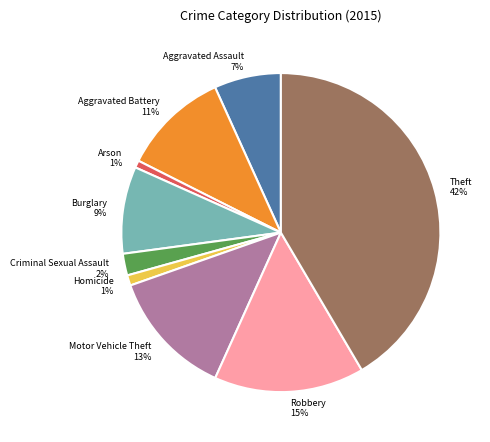

To the nearest percent, what is the combined percentage of Robbery and Criminal Sexual Assault?

17%